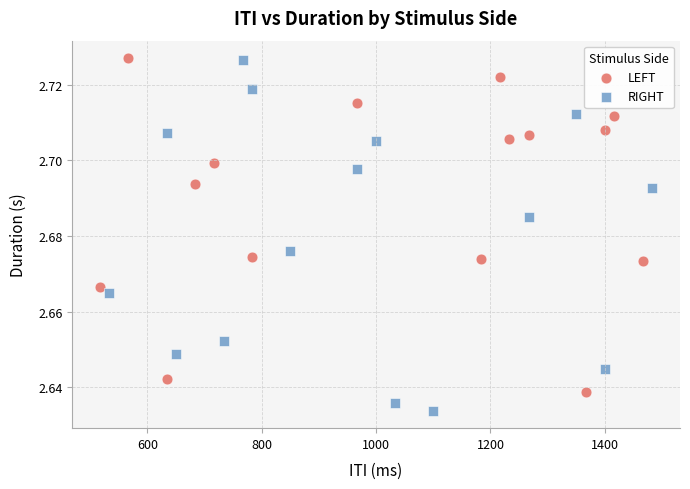

Which series contains the lowest Y value?

RIGHT